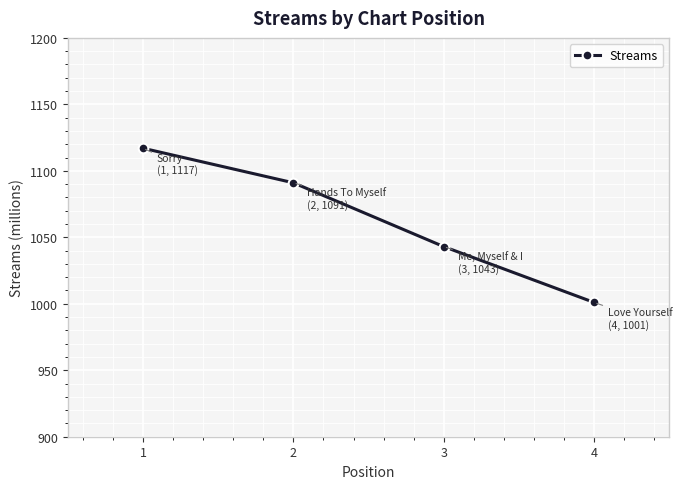

Reading left to right, transcribe all the data shown in this chart.

1=1117	2=1091	3=1043	4=1001